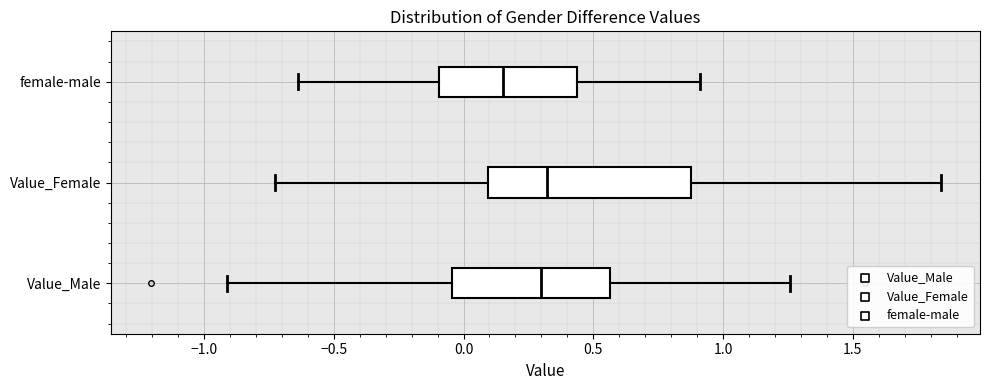

Reading bottom to top, read every box against the x-axis: the position of its median line, the range the box covers, and the ends of its whiskers. The values are not printed on the chart, so give them approximately, as read against the axis.

Value_Male: median 0.30, box -0.05 to 0.55, whiskers -0.90 to 1.25
Value_Female: median 0.30, box 0.10 to 0.90, whiskers -0.75 to 1.85
female-male: median 0.15, box -0.10 to 0.45, whiskers -0.65 to 0.90